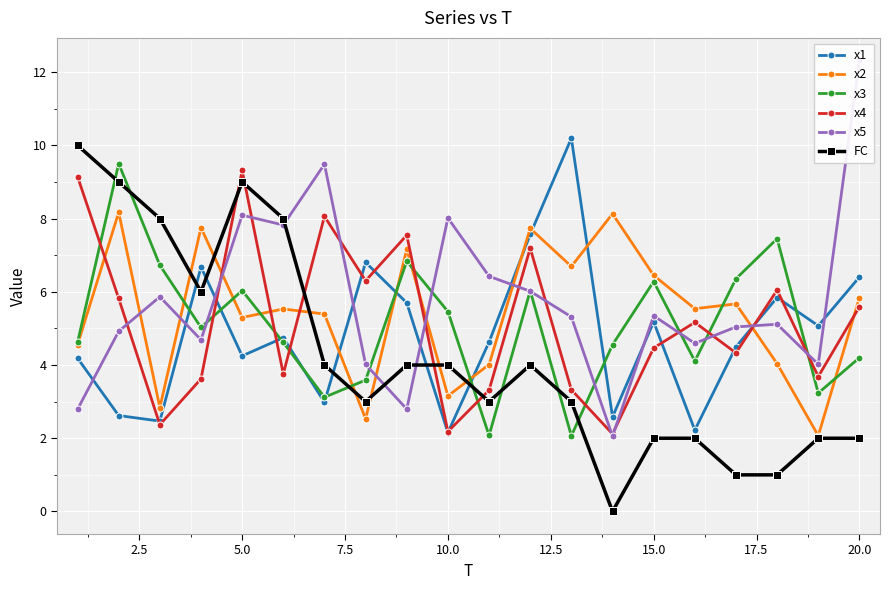

True or false: FC and x3 cross at least once.

True